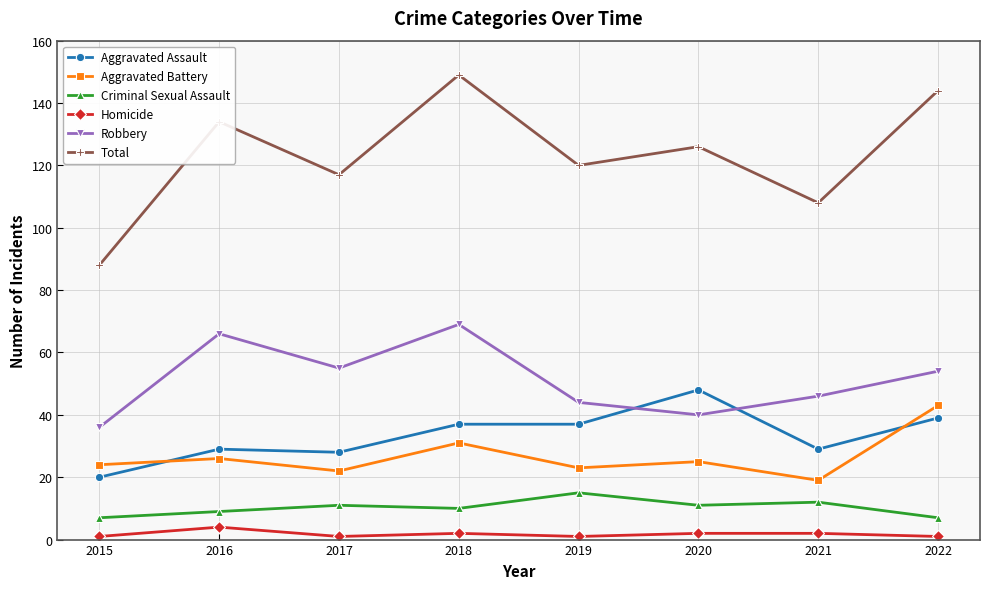

What is the value of the Aggravated Assault point at the 7th from the left?

29